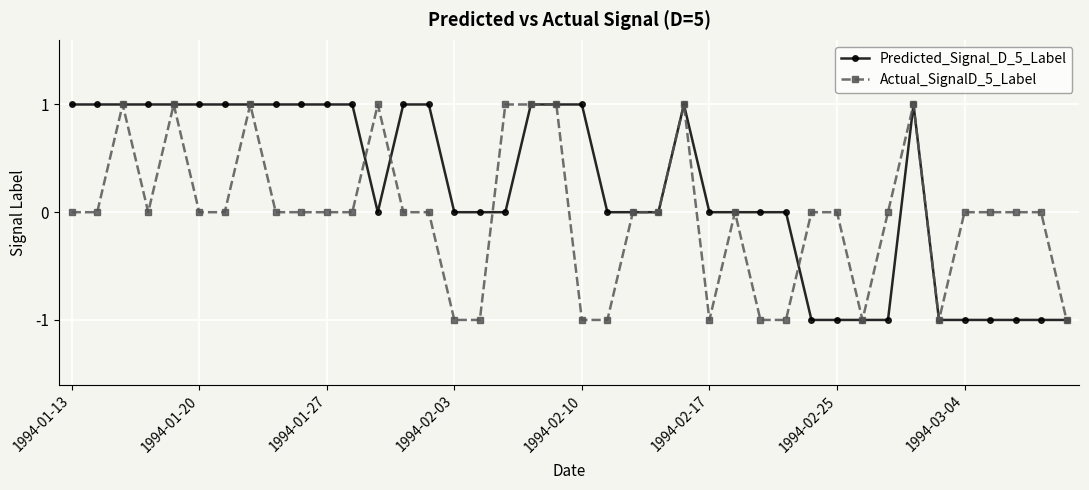

Count the number of categories in the chart.

40